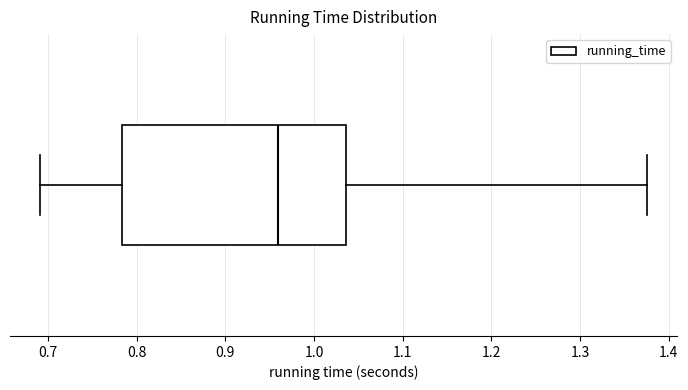

Where is the left edge of the box on the x-axis? The values are not printed on the chart, so give them approximately, as read against the axis.

0.78